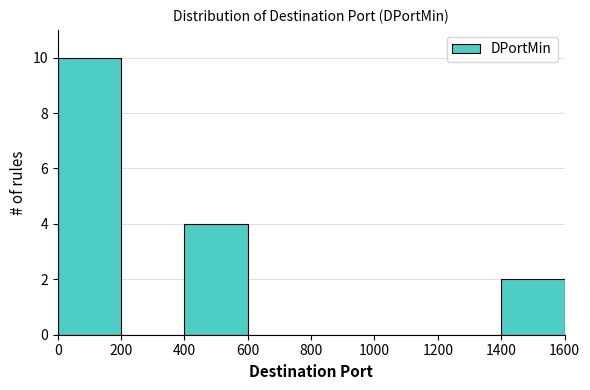

Which range on the x-axis has the tallest bar?

0 to 200